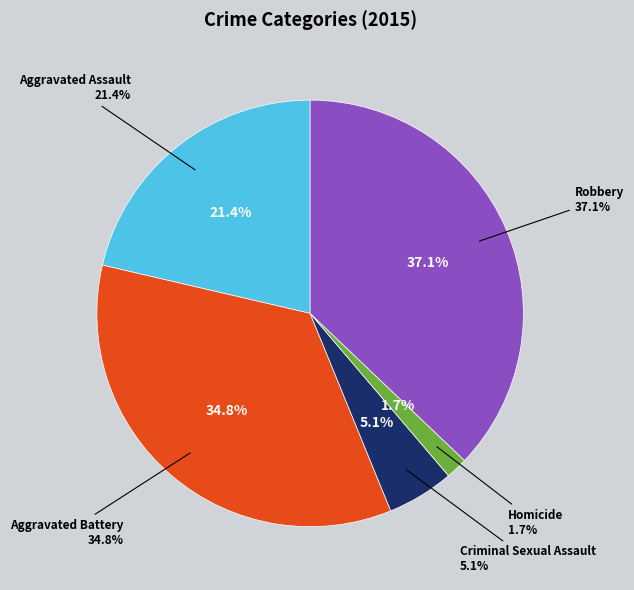

Count the number of slices in the pie.

5